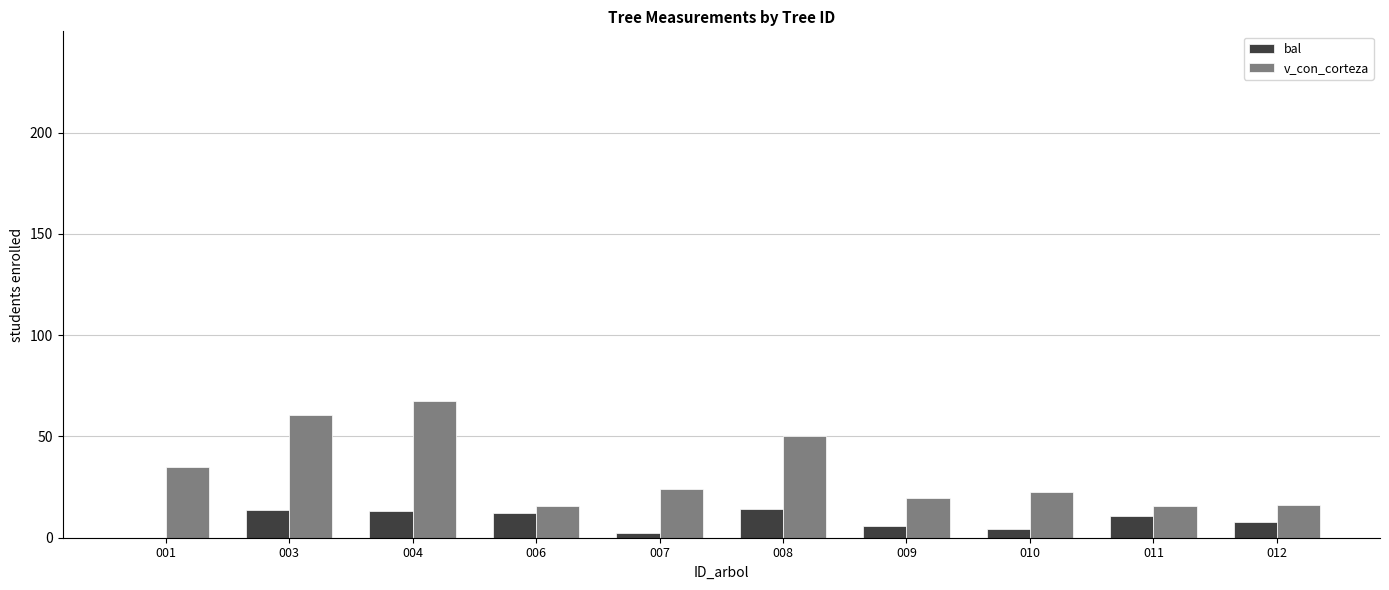

The value of v_con_corteza at 009 is 19.5. True or false?

True